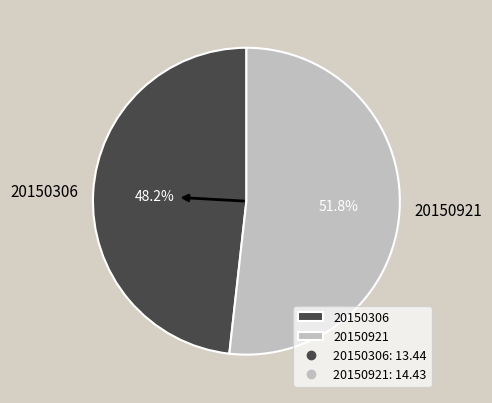

What is the ratio of the value at 20150306 to the value at 20150921?

0.9